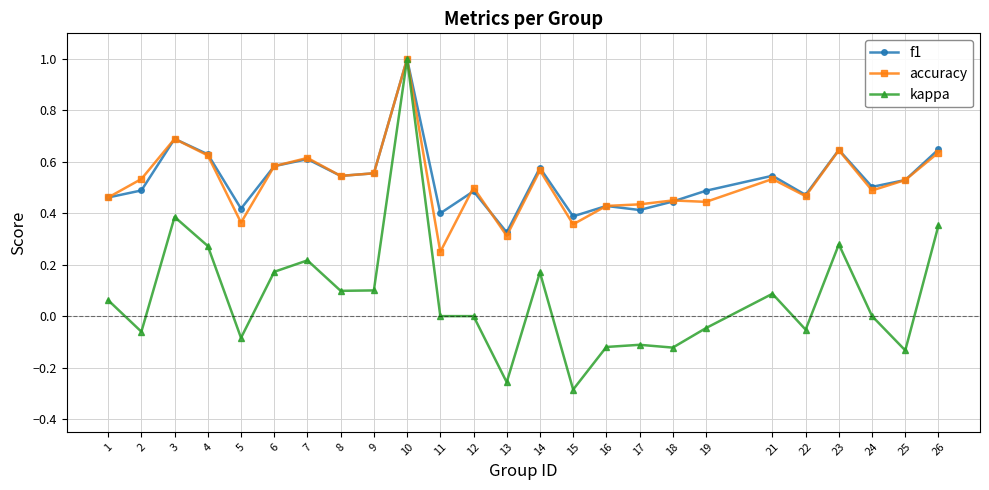

At which category is the sum across all series the highest?

10